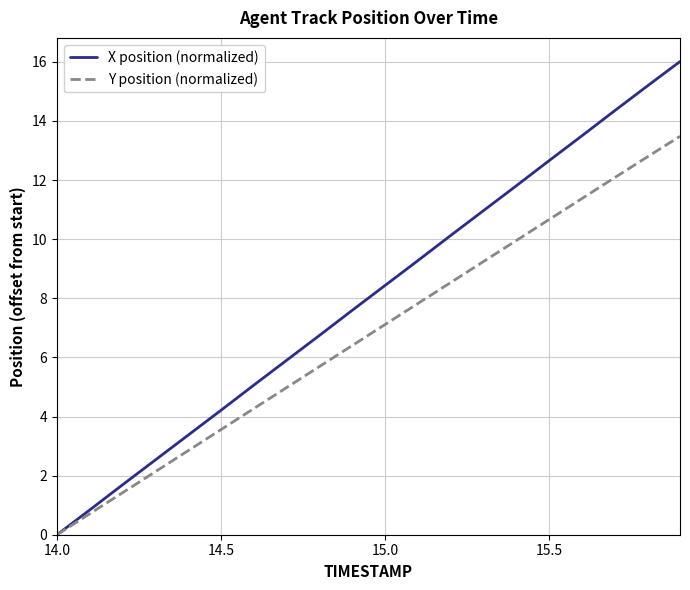

Which series has the largest total across all categories?

X position (normalized)